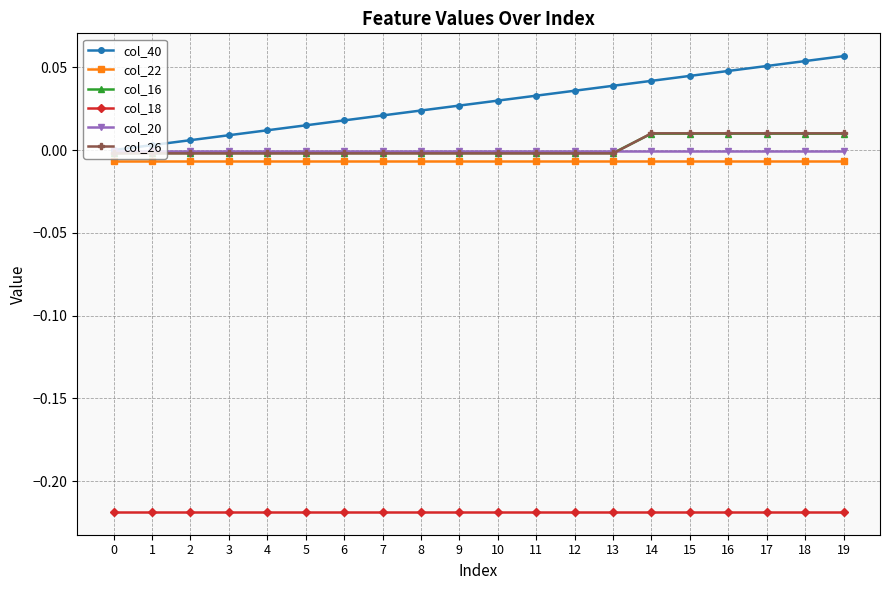

What are all the series names shown in the legend?

col_40, col_22, col_16, col_18, col_20, col_26